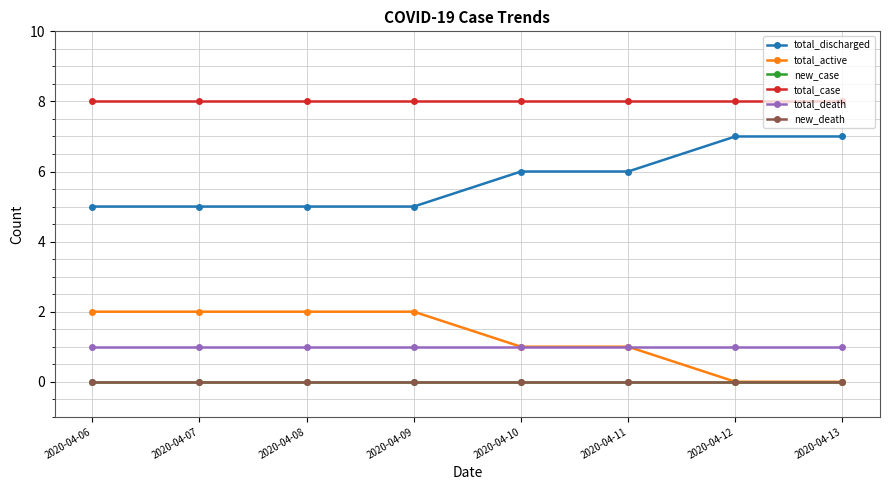

True or false: total_discharged and new_case cross at least once.

False